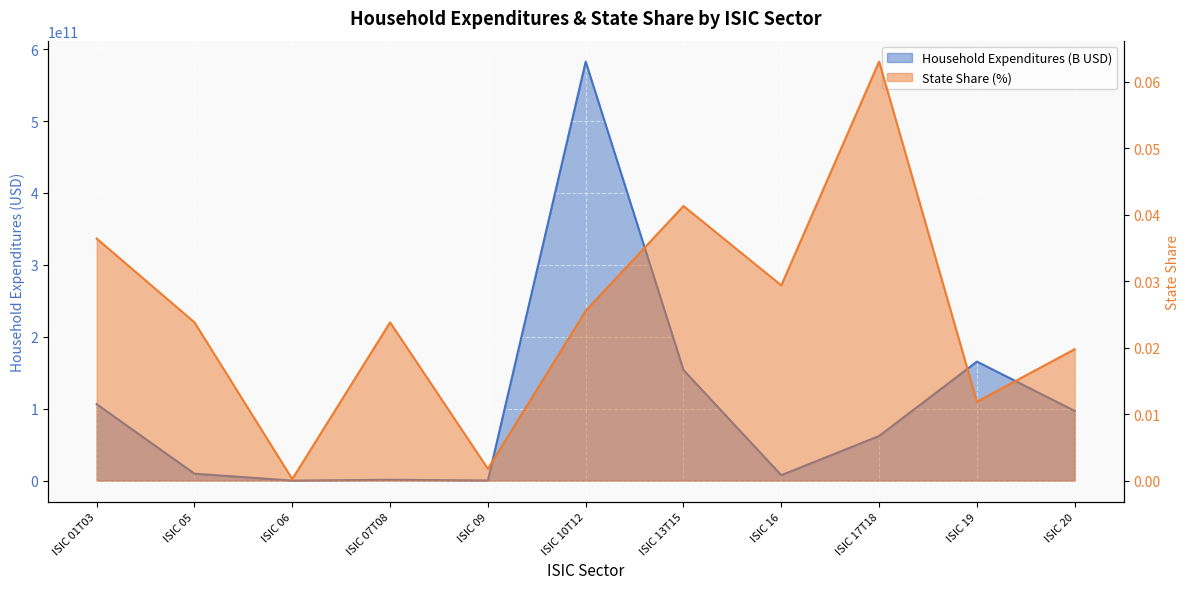

Between ISIC 16 and ISIC 05, which is larger?

ISIC 05